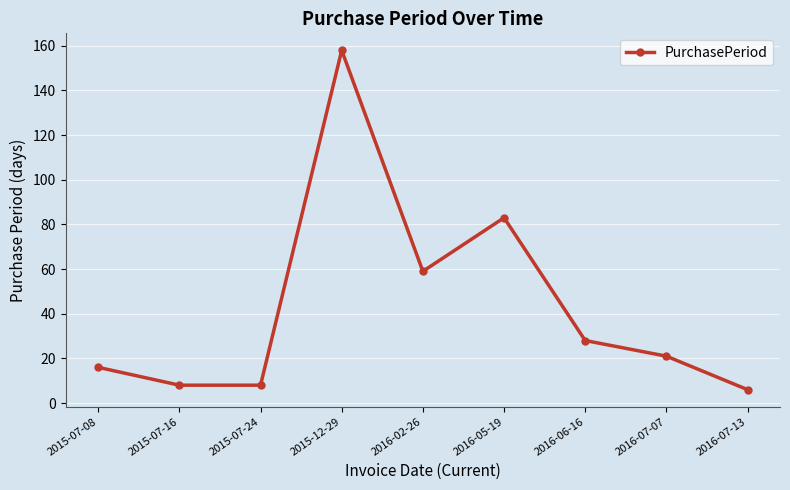

True or false: the data has more than 0 interior local peaks.

True